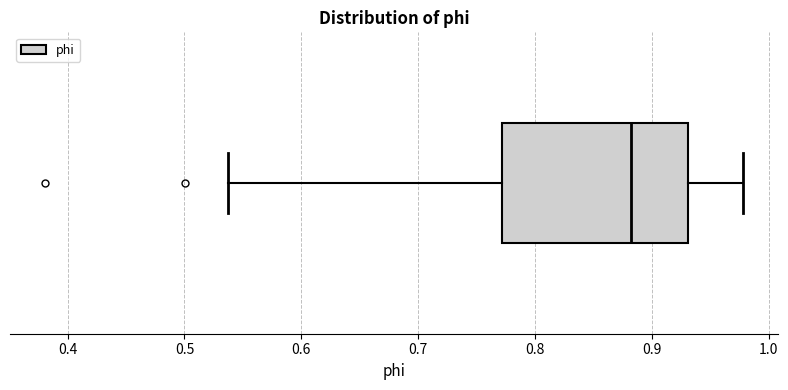

Where is the right edge of the box on the x-axis? The values are not printed on the chart, so give them approximately, as read against the axis.

0.93